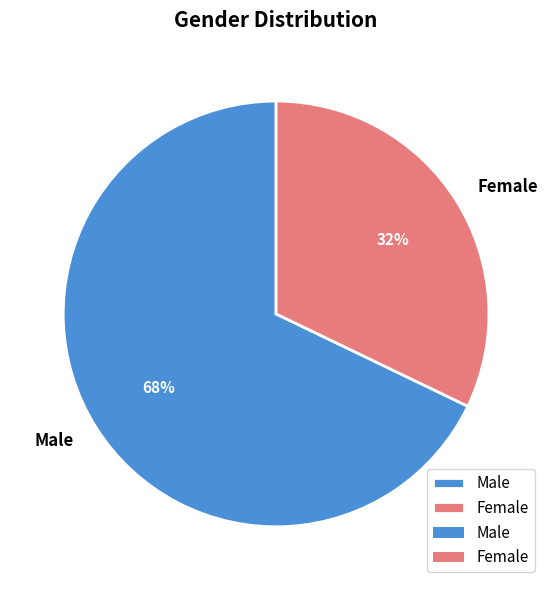

Does any single category account for the majority?

Yes